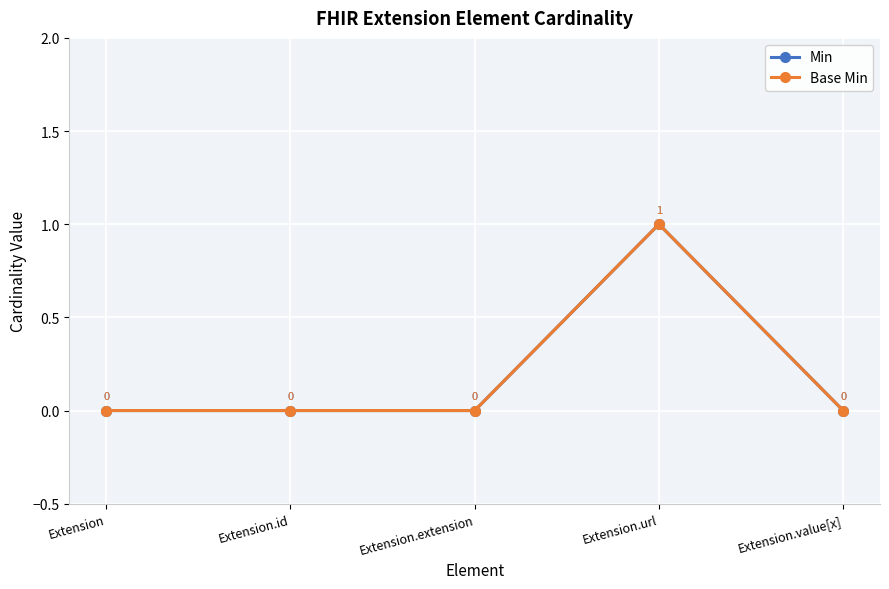

True or false: Base Min has a value of 0 at Extension.extension.

True